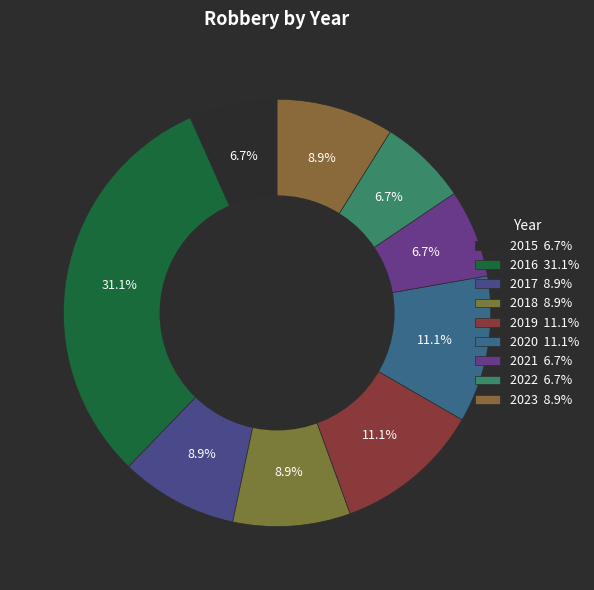

Does 2020 represent more than half of the total?

No